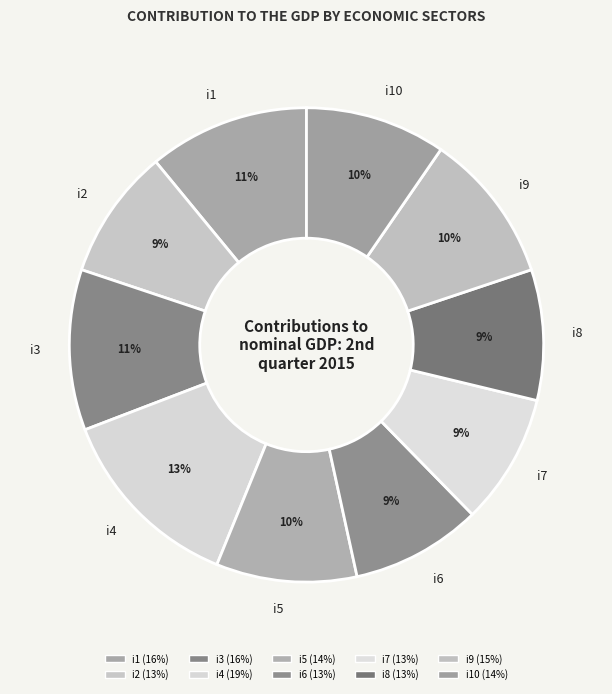

How many segments does this pie chart have?

10